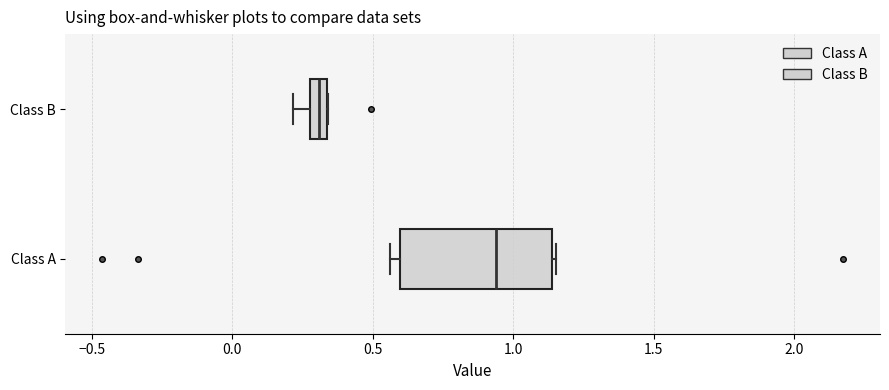

Where is the right edge of the box for Class B on the x-axis? The values are not printed on the chart, so give them approximately, as read against the axis.

0.35